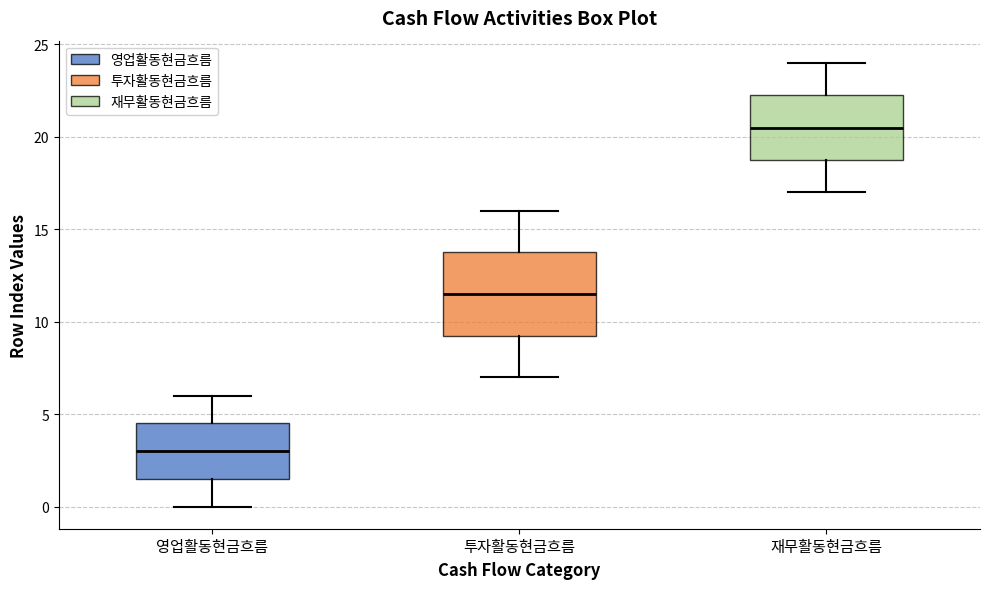

Reading left to right, read every box against the y-axis: the position of its median line, the range the box covers, and the ends of its whiskers. The values are not printed on the chart, so give them approximately, as read against the axis.

영업활동현금흐름: median 3.0, box 1.5 to 4.5, whiskers 0.0 to 6.0
투자활동현금흐름: median 11.5, box 9.5 to 14.0, whiskers 7.0 to 16.0
재무활동현금흐름: median 20.5, box 19.0 to 22.5, whiskers 17.0 to 24.0